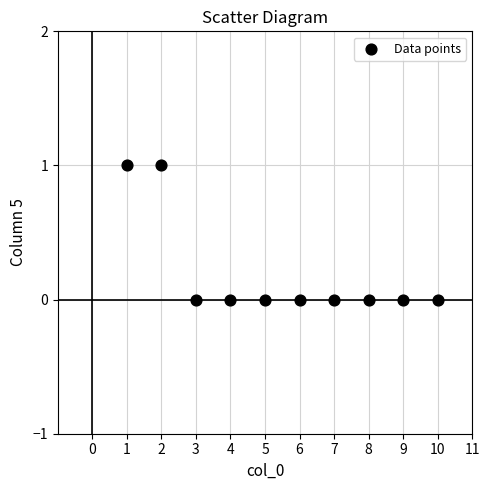

What is the average X value?

6